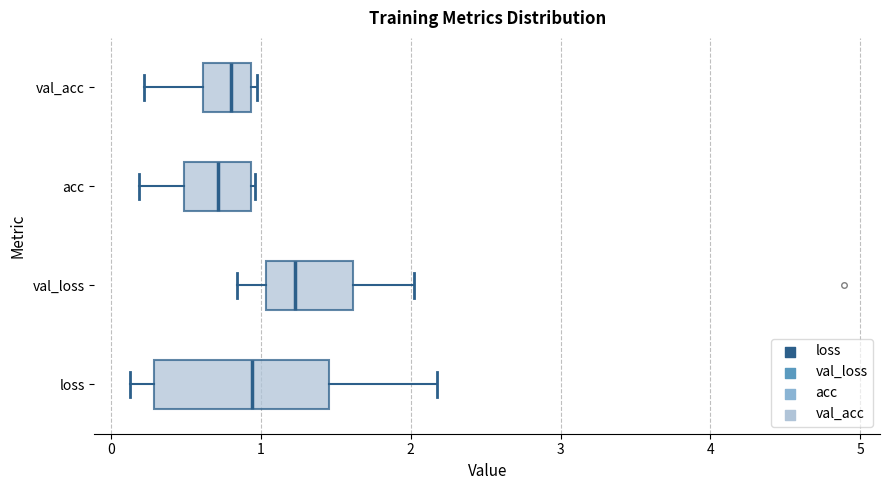

Reading bottom to top, read every box against the x-axis: the position of its median line, the range the box covers, and the ends of its whiskers. The values are not printed on the chart, so give them approximately, as read against the axis.

loss: median 0.9, box 0.3 to 1.5, whiskers 0.1 to 2.2
val_loss: median 1.2, box 1.0 to 1.6, whiskers 0.8 to 2.0
acc: median 0.7, box 0.5 to 0.9, whiskers 0.2 to 1.0
val_acc: median 0.8, box 0.6 to 0.9, whiskers 0.2 to 1.0